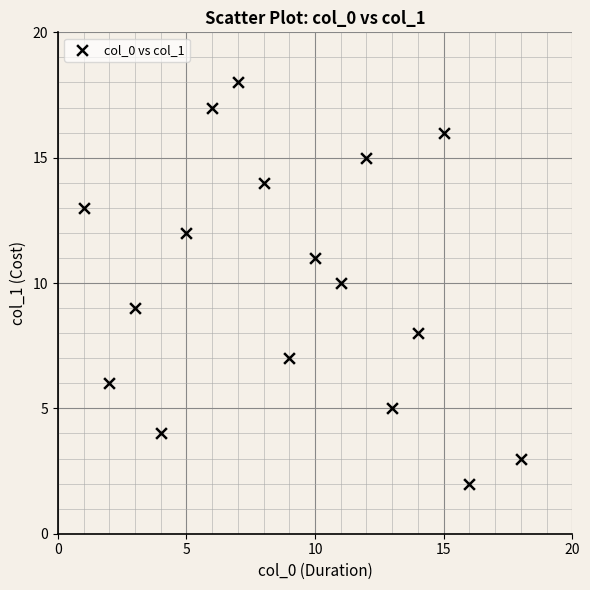

What is the range of Y values (max minus min)?

16